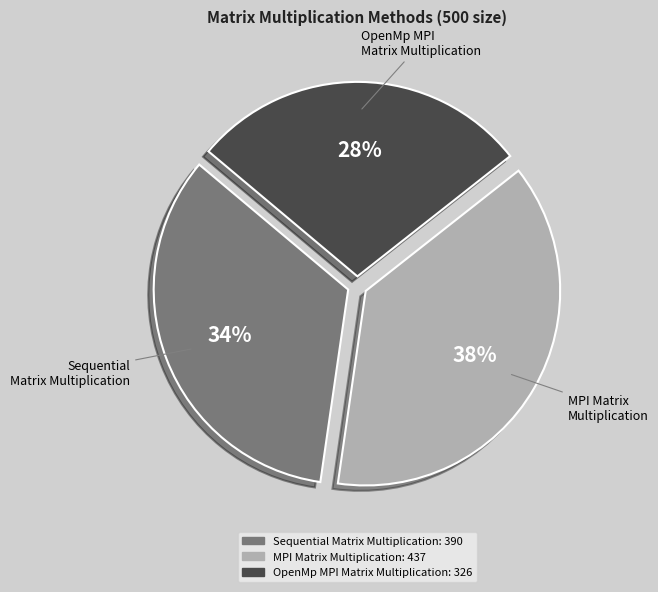

Which slice is the smallest?

OpenMp MPI Matrix Multiplication